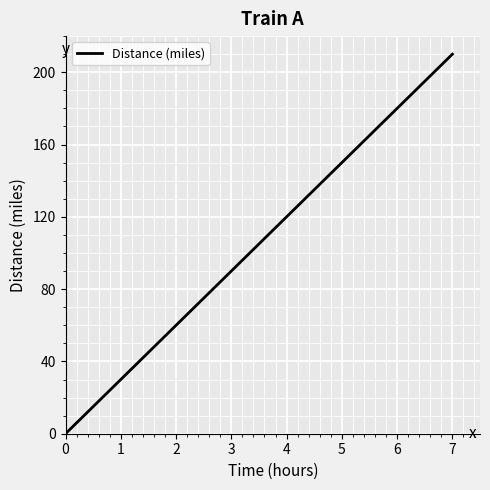

What is the difference between the maximum and minimum values?

210.0